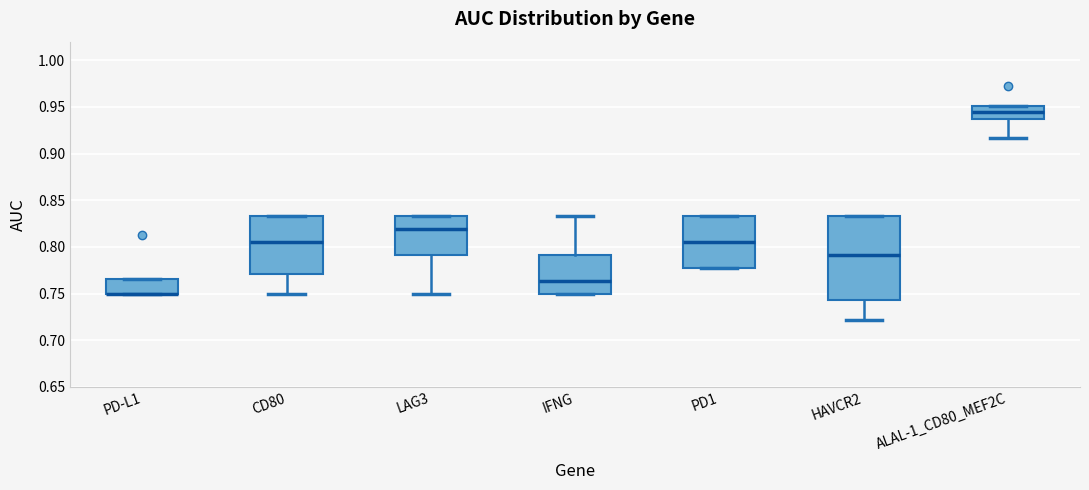

Where is the upper edge of the box for PD-L1 on the y-axis? The values are not printed on the chart, so give them approximately, as read against the axis.

0.765